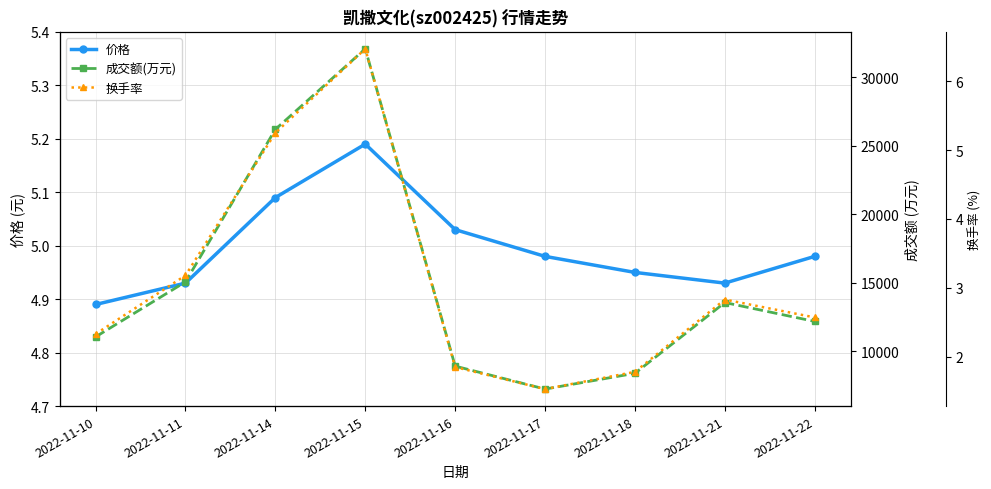

Where is 换手率 nearest to the value 4?

2022-11-11